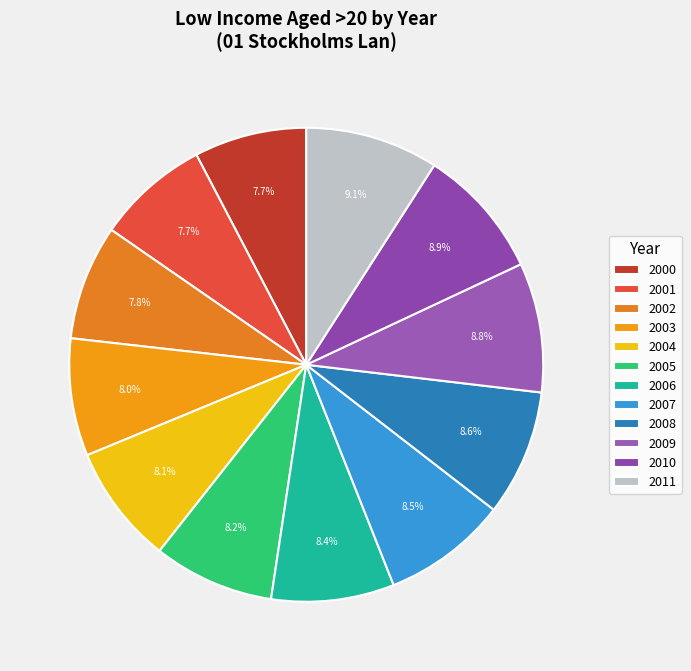

Do 2001 and 2007 together represent more than half of the pie?

No